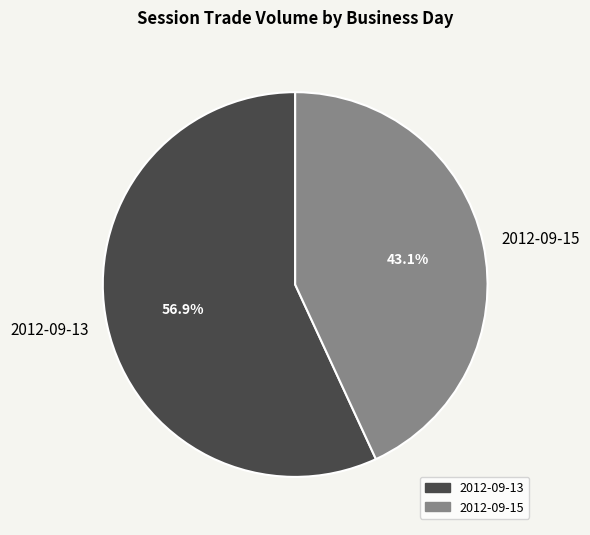

Which category has the smallest portion of the pie?

2012-09-15